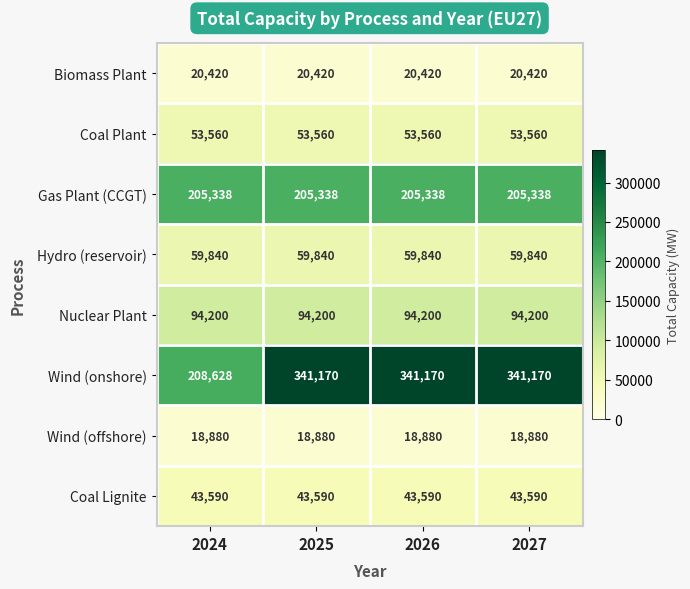

At how many categories does at least one series exceed 60071?

4